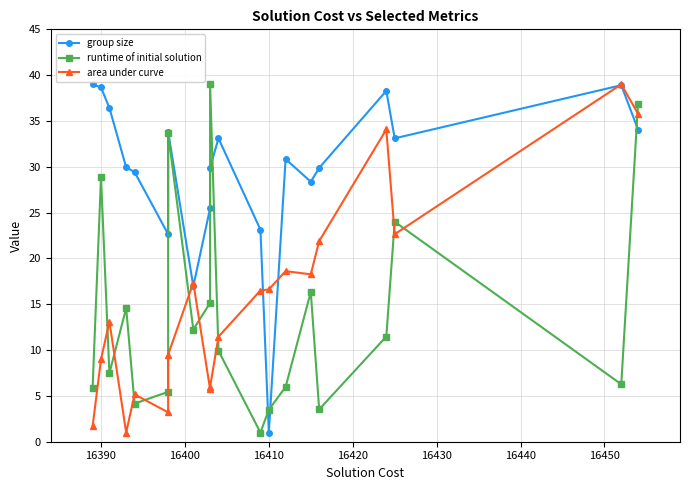

What is the smallest value displayed?

1.0